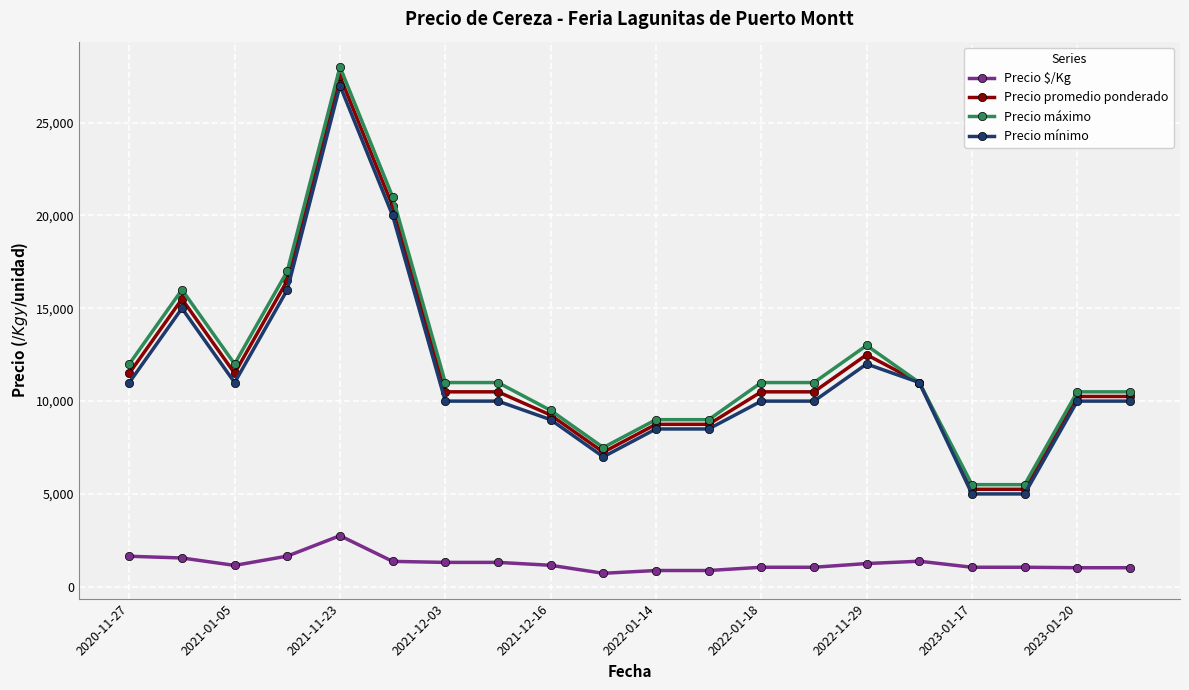

What is the difference between the second highest and second lowest values in the Precio $/Kg series?

775